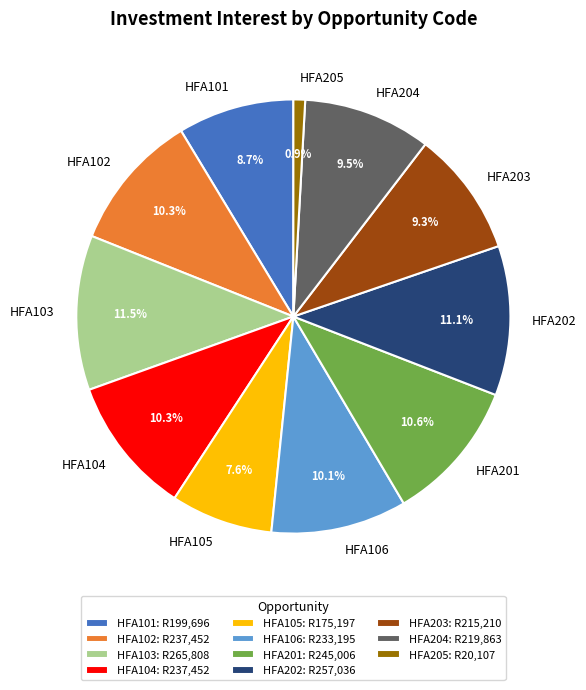

Do HFA202 and HFA205 together represent more than half of the pie?

No